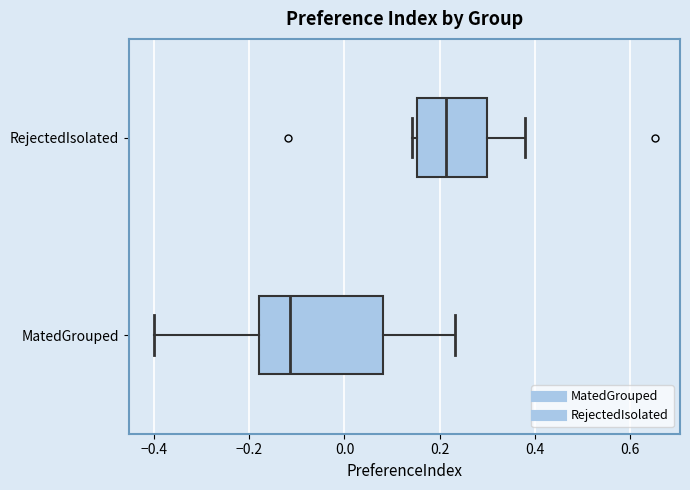

Which box is the widest, from its left edge to its right edge?

MatedGrouped